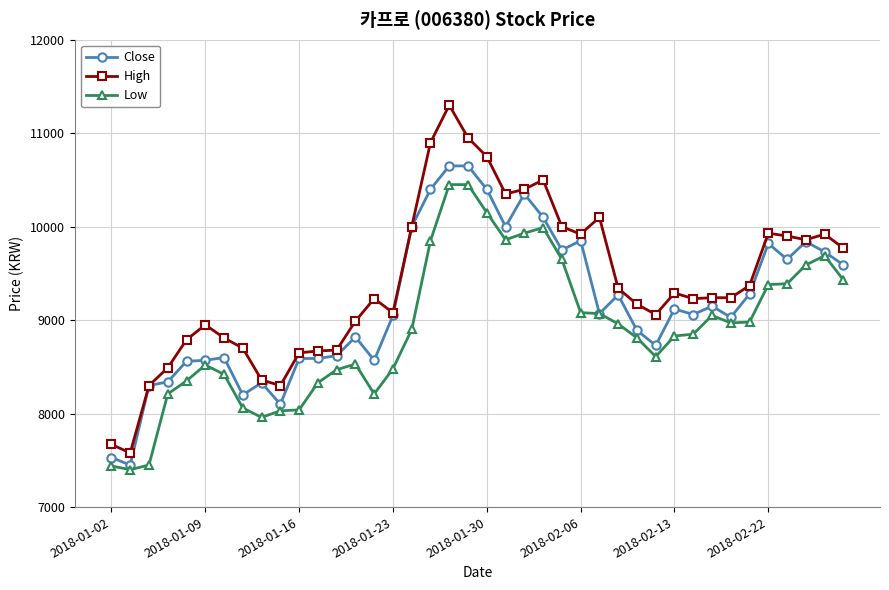

Which series has the widest spread of values?

High